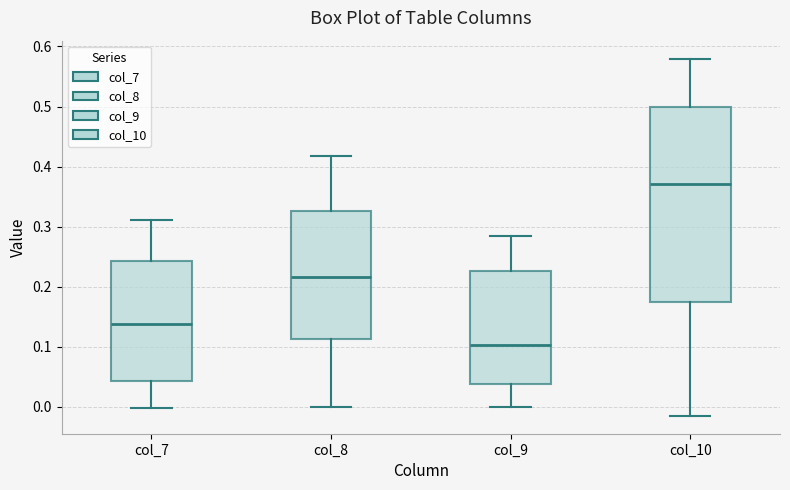

Reading left to right, transcribe this box plot: for each box, give where its median line is, the range the box spans, and where its two whiskers end, as read against the y-axis. The values are not printed on the chart, so give them approximately, as read against the axis.

col_7: median 0.14, box 0.04 to 0.24, whiskers 0.00 to 0.31
col_8: median 0.22, box 0.11 to 0.33, whiskers 0.00 to 0.42
col_9: median 0.10, box 0.04 to 0.23, whiskers 0.00 to 0.28
col_10: median 0.37, box 0.17 to 0.50, whiskers -0.01 to 0.58